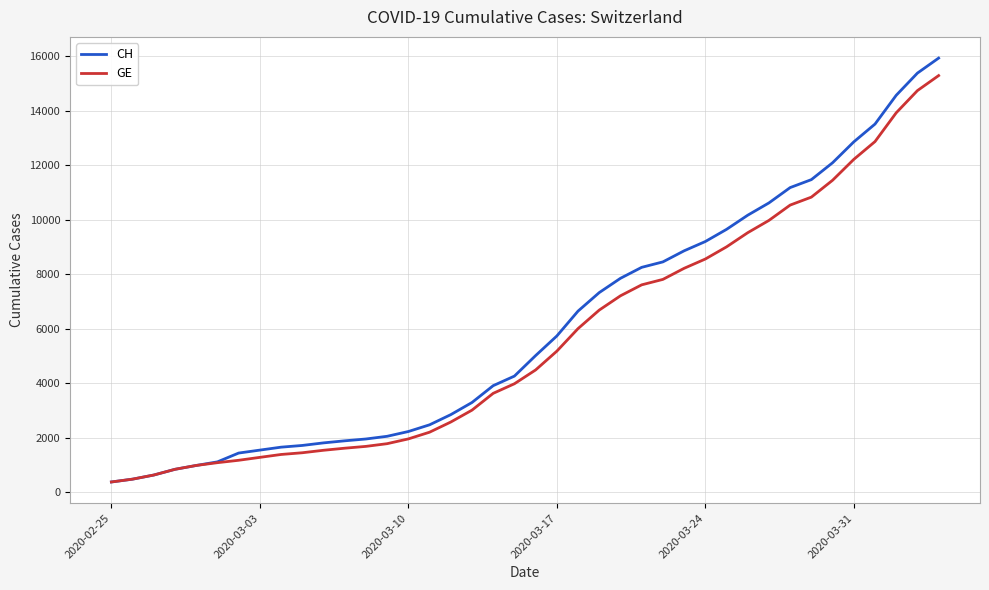

At how many categories does at least one series exceed 5826?

18